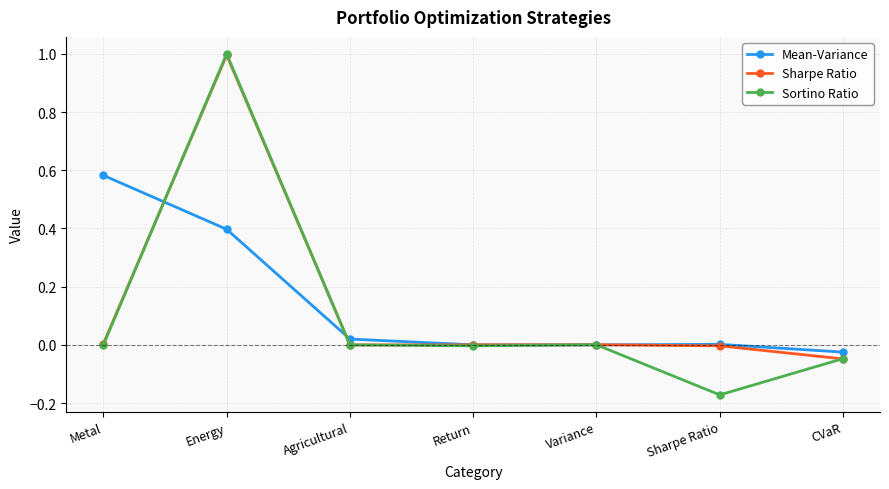

What is the sum of all Sortino Ratio values?

0.8